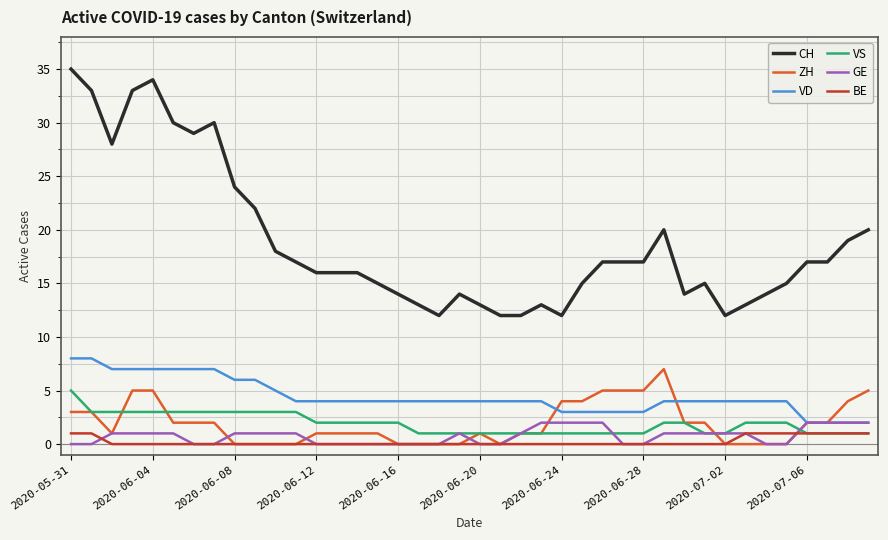

Which series has the largest total across all categories?

CH